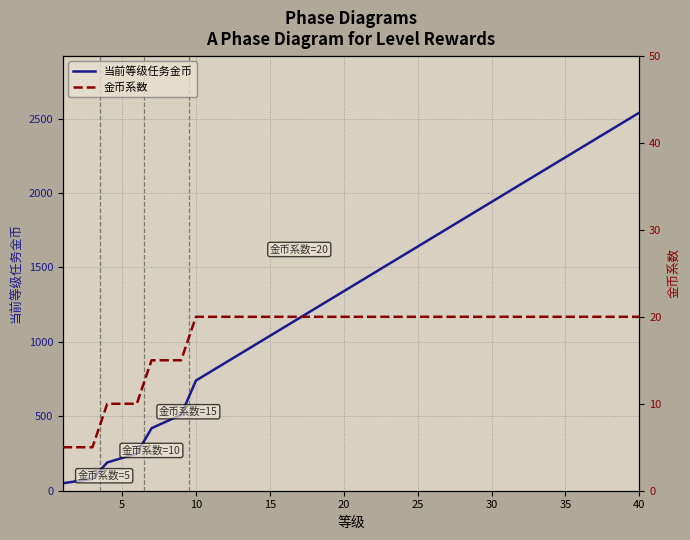

True or false: 金币系数 has a value of 35 at 15.

False